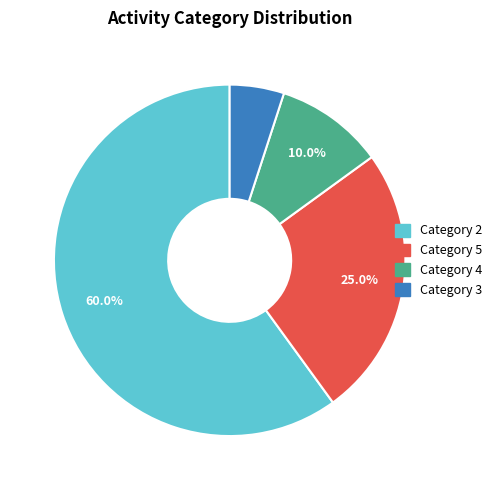

What is the majority slice?

Category 2